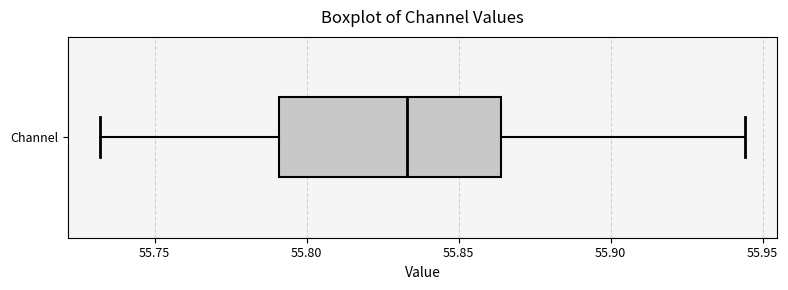

Read this box plot against the x-axis: the position of the median line, the range covered by the box, and the ends of both whiskers. The values are not printed on the chart, so give them approximately, as read against the axis.

median 55.835, box 55.790 to 55.865, whiskers 55.730 to 55.945